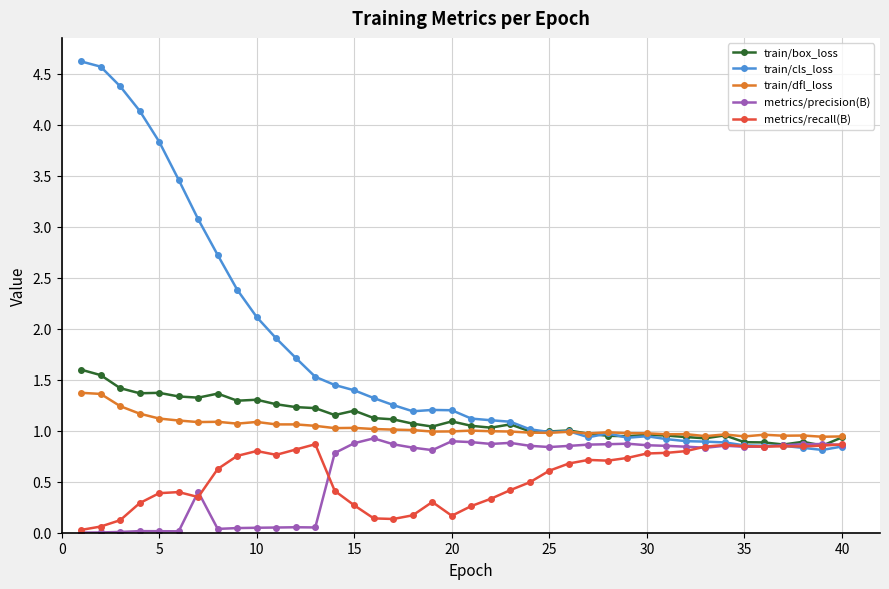

What is the maximum value for train/cls_loss?

4.6